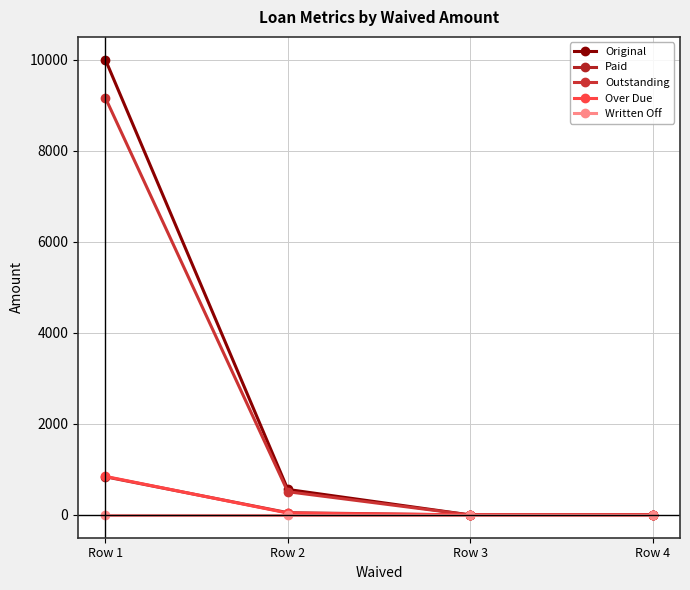

True or false: Outstanding and Original intersect in this chart.

False